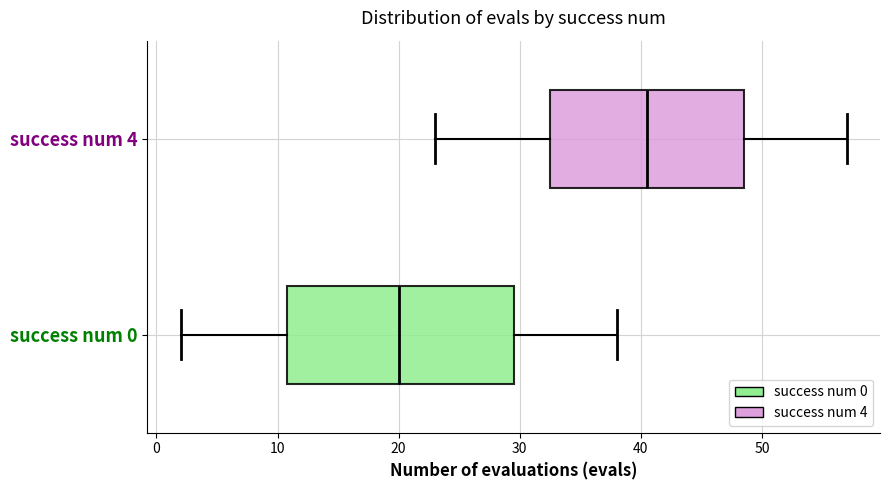

Reading bottom to top, transcribe this box plot: for each box, give where its median line is, the range the box spans, and where its two whiskers end, as read against the x-axis. The values are not printed on the chart, so give them approximately, as read against the axis.

success num 0: median 20, box 11 to 30, whiskers 2 to 38
success num 4: median 41, box 33 to 49, whiskers 23 to 57